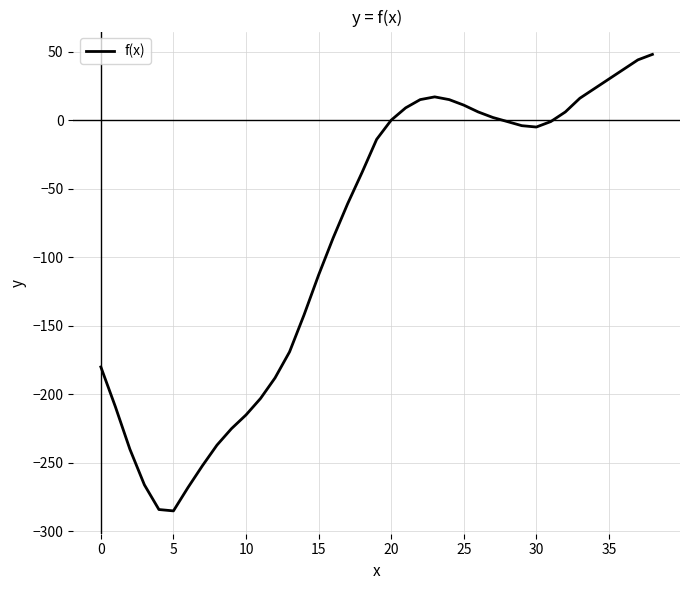

What is the minimum value shown in the chart?

-285